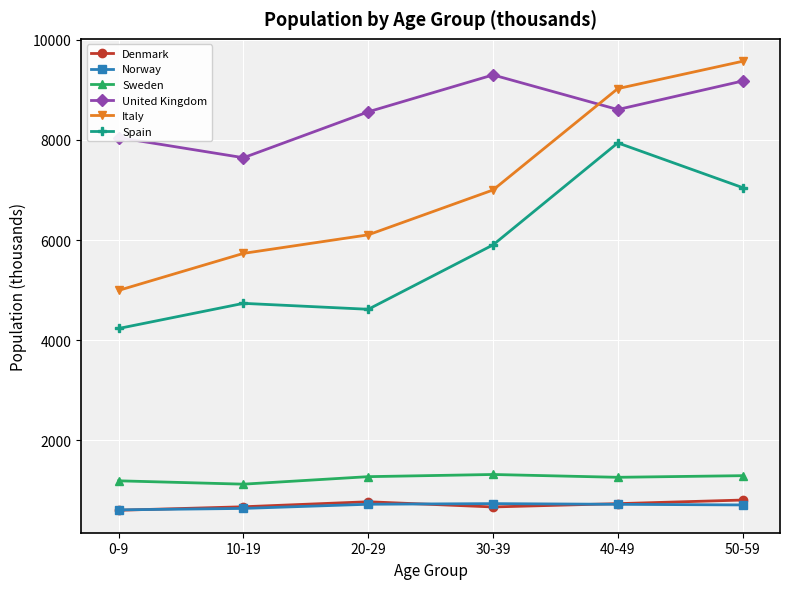

What position from the left is 20-29?

3